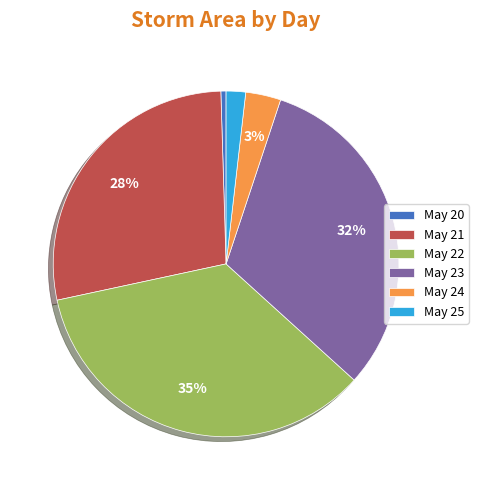

Which slice is the largest?

May 22